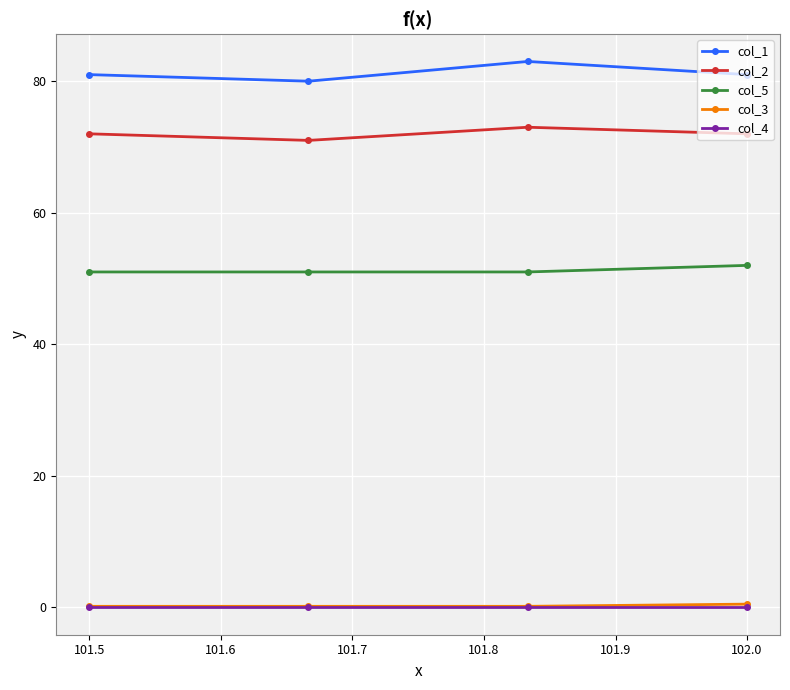

How many interior local peaks does the col_2 series have?

1